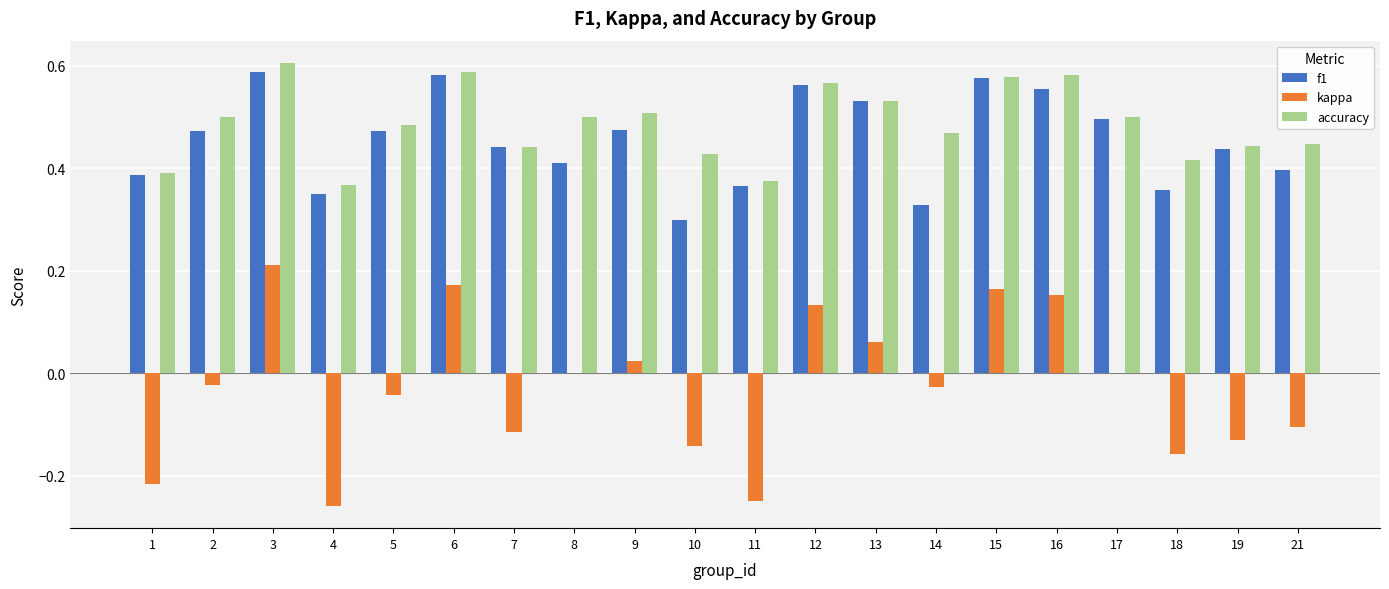

At which category is the sum across all series the highest?

3